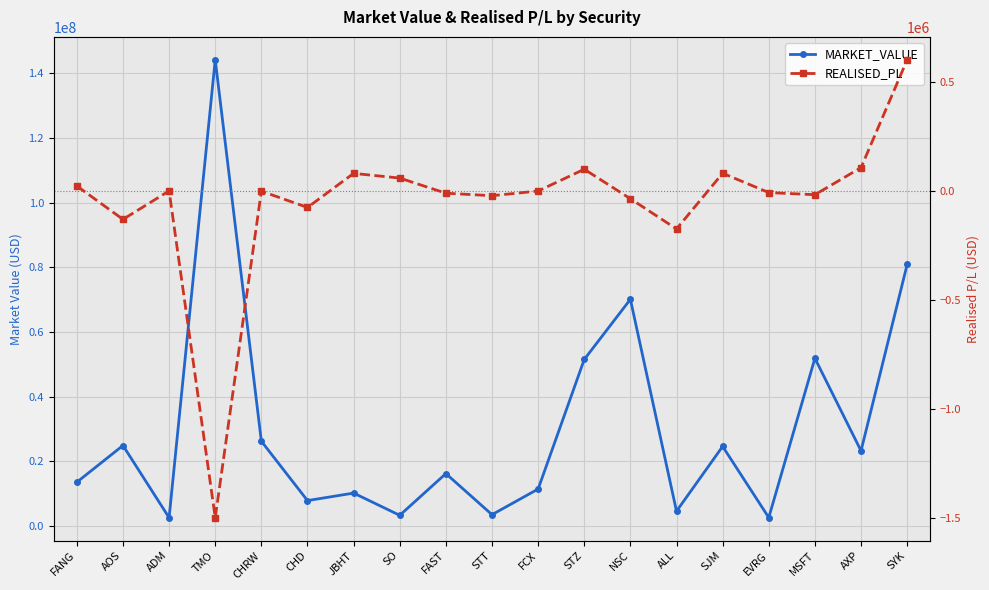

What are all the series names shown in the legend?

MARKET_VALUE, REALISED_PL